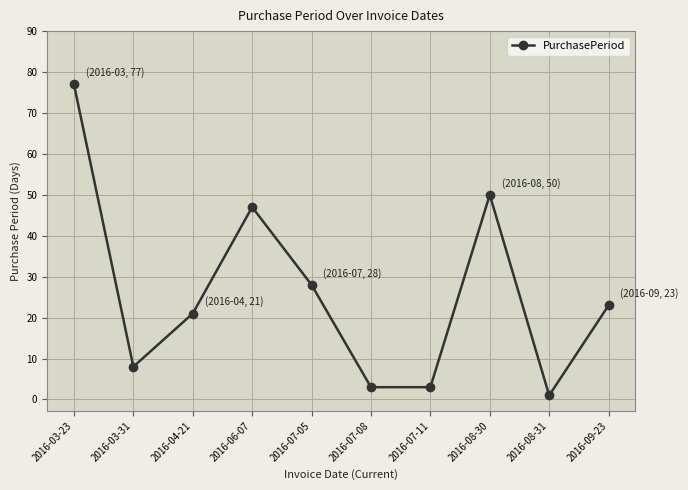

How many distinct data groups are displayed?

1